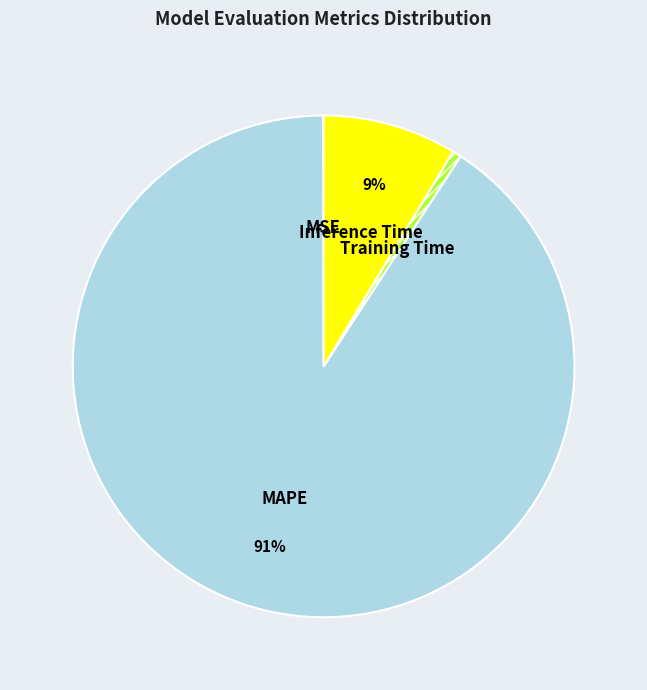

What is the majority slice?

MAPE